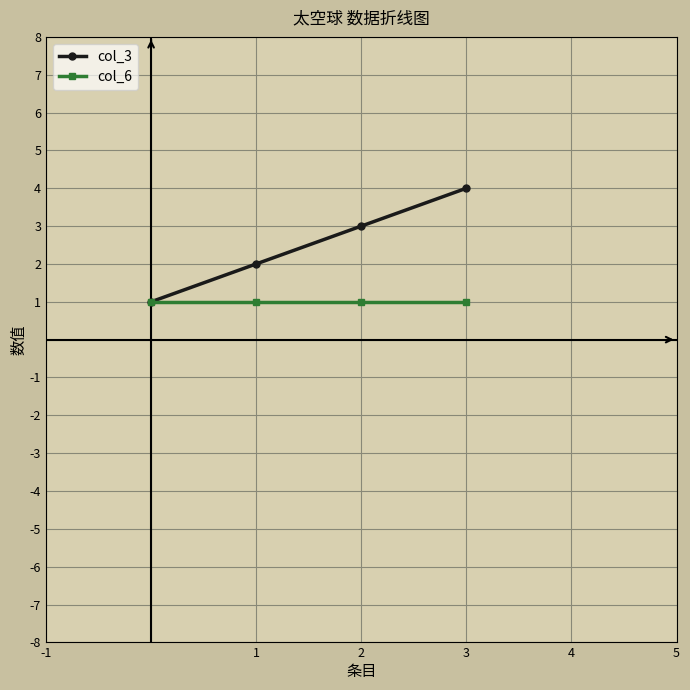

Which series has the widest spread of values?

col_3